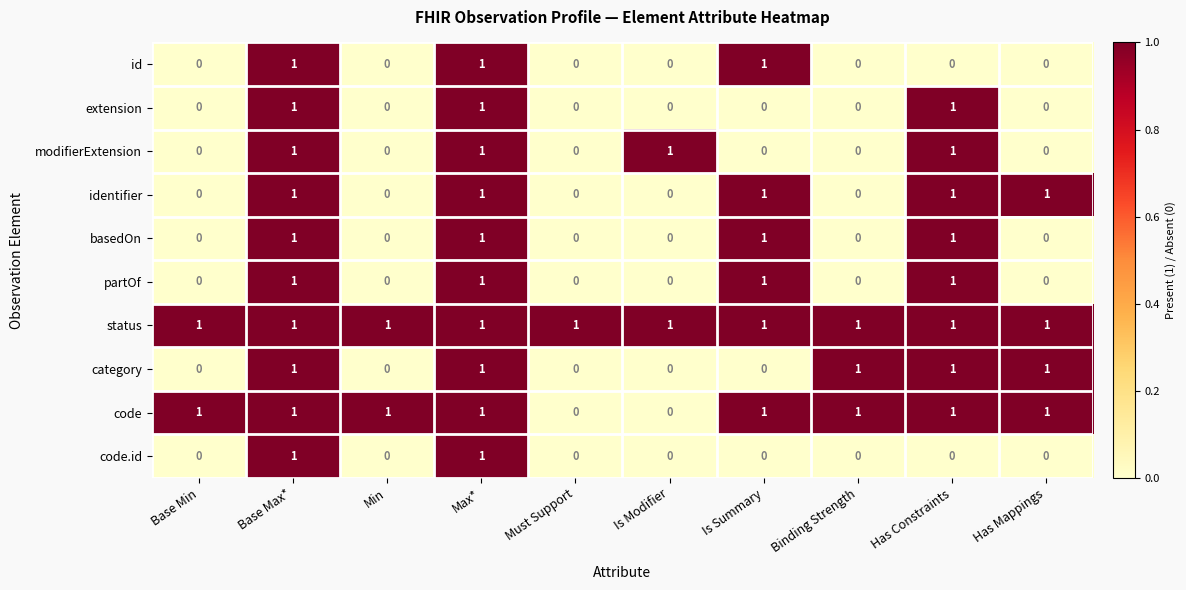

Is it true that basedOn equals 0 at Base Min?

True